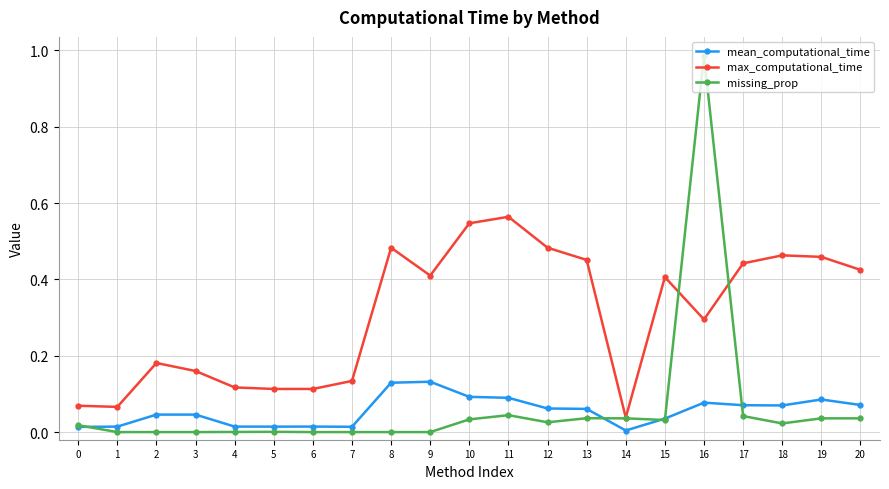

Which series has the largest total across all categories?

max_computational_time